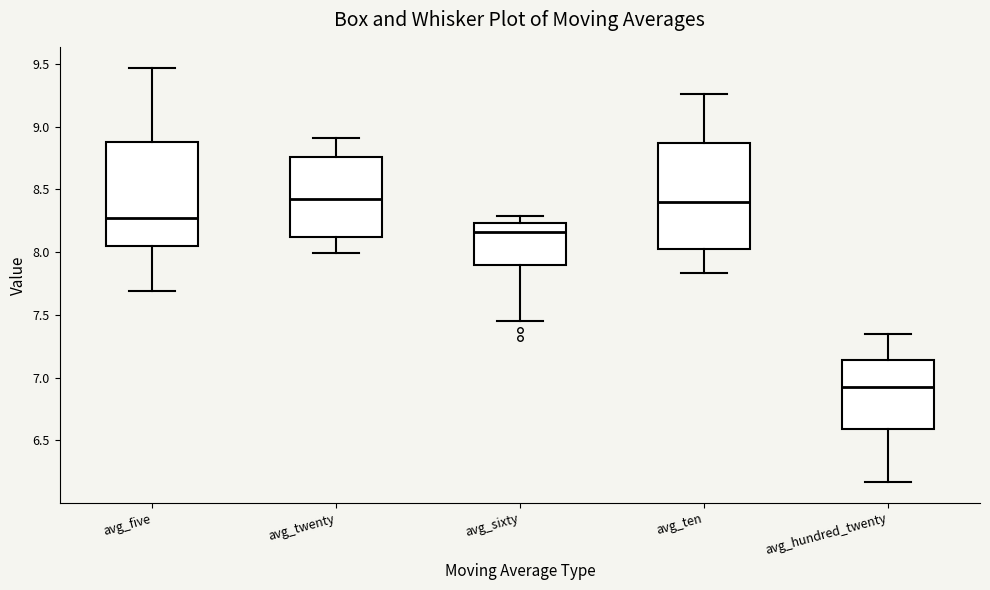

Reading left to right, read every box against the y-axis: the position of its median line, the range the box covers, and the ends of its whiskers. The values are not printed on the chart, so give them approximately, as read against the axis.

avg_five: median 8.25, box 8.05 to 8.85, whiskers 7.70 to 9.45
avg_twenty: median 8.40, box 8.10 to 8.75, whiskers 8.00 to 8.90
avg_sixty: median 8.15, box 7.90 to 8.25, whiskers 7.45 to 8.30
avg_ten: median 8.40, box 8.00 to 8.85, whiskers 7.85 to 9.25
avg_hundred_twenty: median 6.95, box 6.60 to 7.15, whiskers 6.15 to 7.35